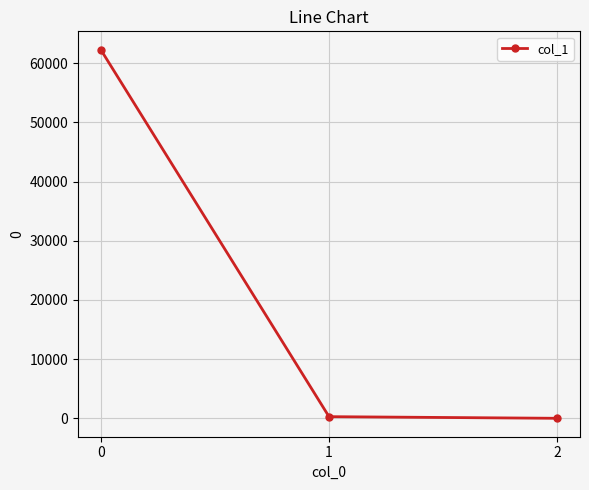

What is the maximum value shown in the chart?

62256.7